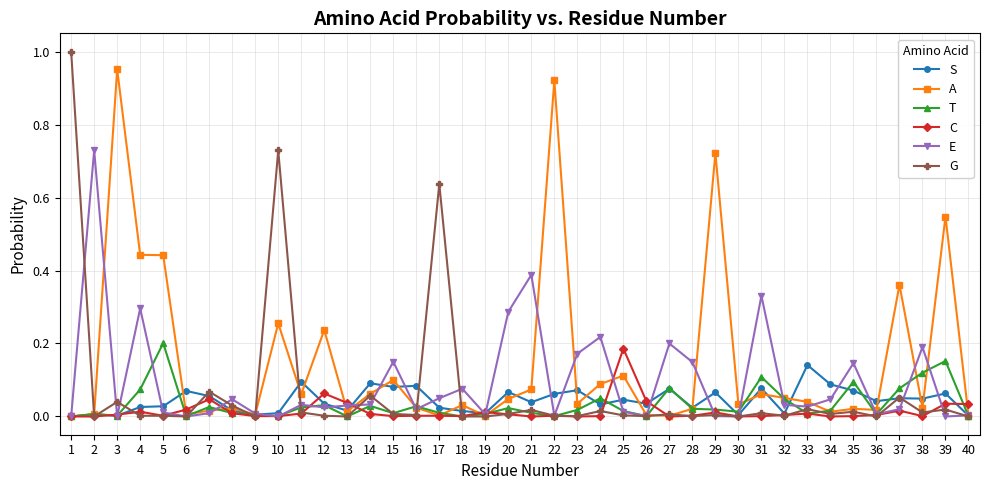

How many distinct data groups are displayed?

6